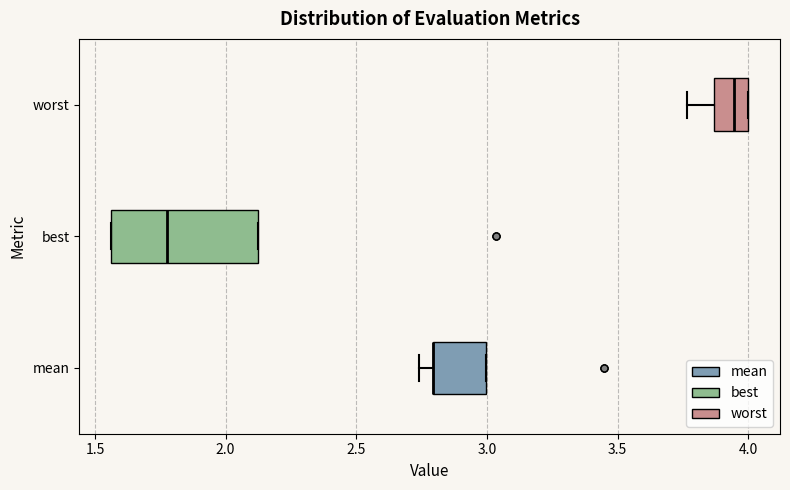

Reading bottom to top, transcribe this box plot: for each box, give where its median line is, the range the box spans, and where its two whiskers end, as read against the x-axis. The values are not printed on the chart, so give them approximately, as read against the axis.

mean: median 2.80 (drawn on the box's left edge), box 2.80 to 3.00, whiskers 2.75 to 3.00
best: median 1.80, box 1.55 to 2.10, whiskers 1.55 to 2.10
worst: median 3.95, box 3.85 to 4.00, whiskers 3.75 to 4.00